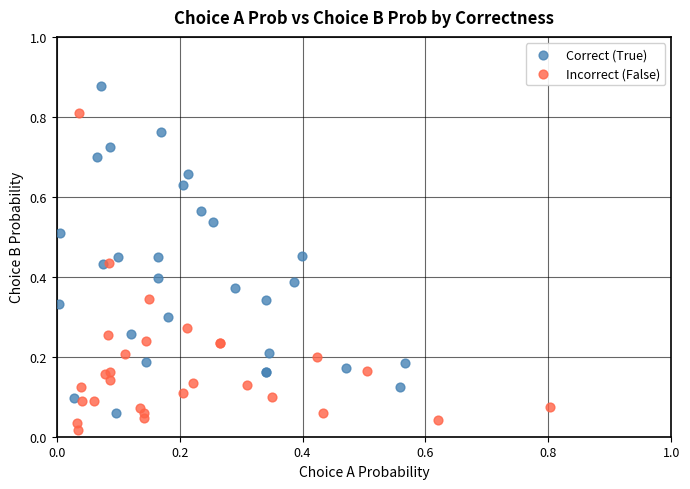

Which series contains the highest Y value?

Correct (True)